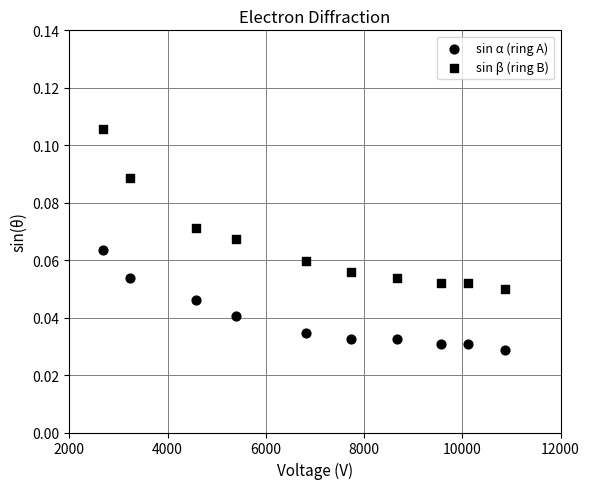

How many data points are displayed?

20